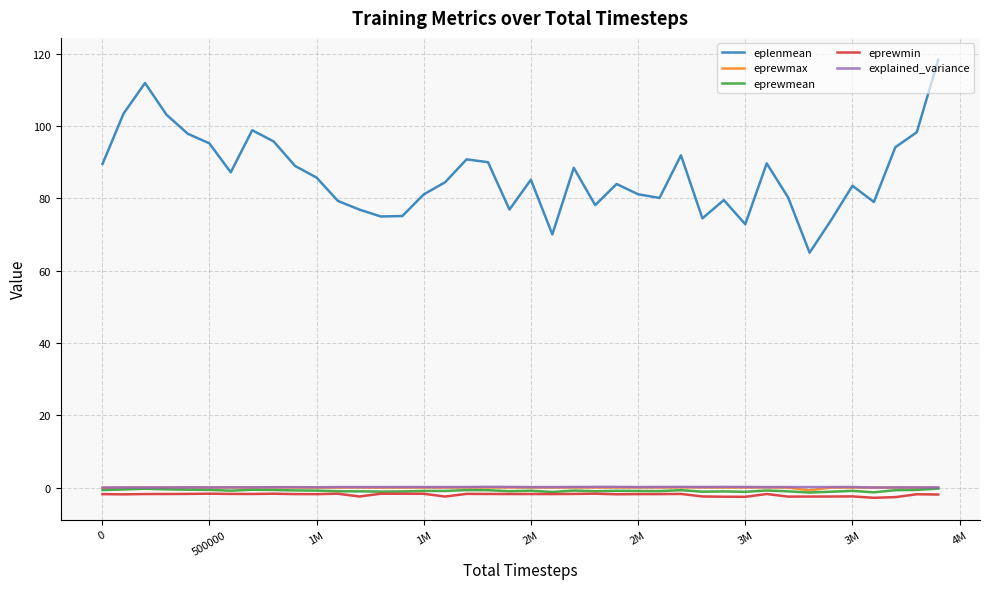

Does the chart display data point markers on the line(s)?

No